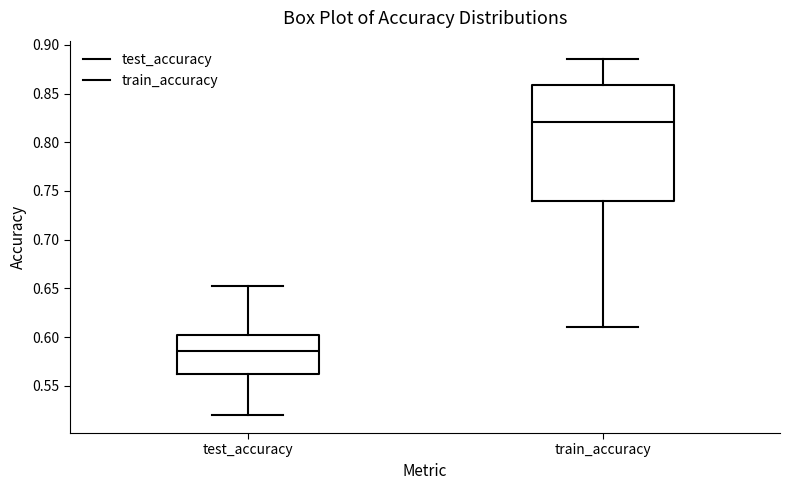

Which box is the tallest, from its lower edge to its upper edge?

train_accuracy